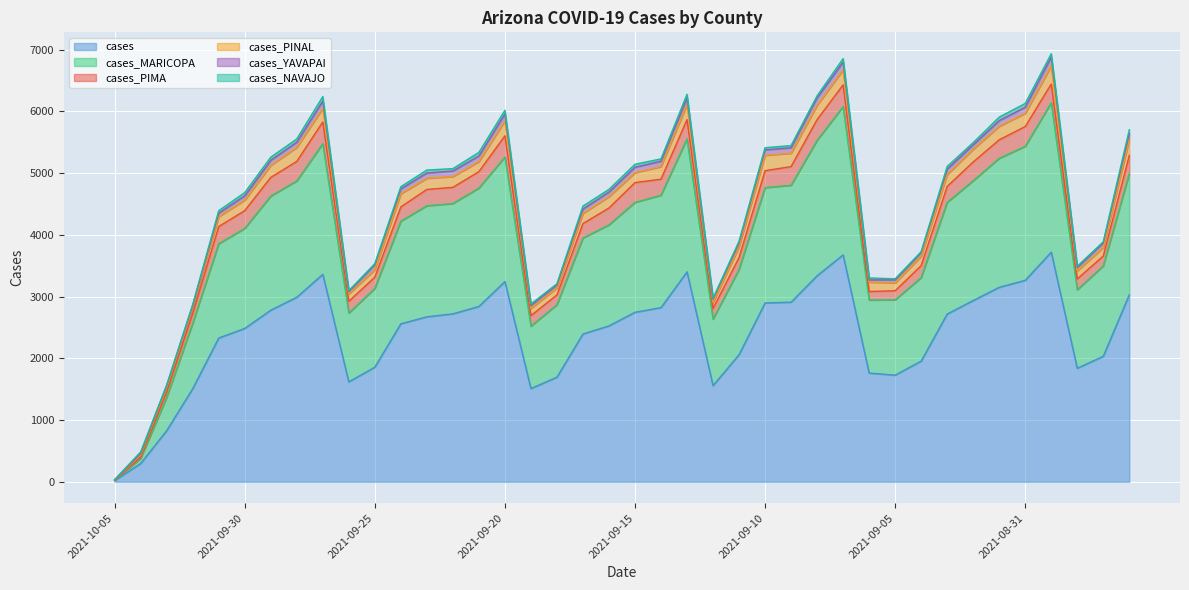

Reading left to right, extract all data points from this chart.

cases: 20	296	828	1508	2328	2484	2779	2989	3360	1618	1856	2559	2672	2720	2840	3243	1510	1694	2394	2525	2745	2821	3400	1557	2059	2897	2909	3337	3675	1761	1727	1955	2717	2936	3150	3263	3719	1838	2033	3029
cases_MARICOPA: 4	82	539	1059	1527	1620	1848	1884	2116	1115	1276	1662	1799	1787	1917	2017	1010	1174	1555	1636	1780	1821	2155	1078	1380	1868	1894	2193	2403	1184	1220	1352	1809	1940	2090	2171	2420	1272	1463	1963
cases_PIMA: 3	22	88	160	279	288	303	316	352	190	182	231	264	262	266	343	171	158	233	274	321	259	311	172	192	274	302	336	351	137	147	194	258	304	299	320	303	176	160	294
cases_PINAL: 3	35	73	100	160	170	195	227	220	120	119	213	182	175	163	242	116	115	165	183	160	205	244	96	174	249	217	232	241	152	127	152	192	205	218	214	295	130	138	256
cases_YAVAPAI: 1	23	30	28	58	70	81	84	118	38	84	79	85	90	91	112	49	47	70	75	89	87	107	54	64	89	89	120	129	36	49	60	88	73	93	99	143	55	75	98
cases_NAVAJO: 4	26	10	17	39	52	51	53	73	15	15	36	47	38	58	60	23	19	49	43	48	37	59	15	27	34	35	33	55	32	17	14	43	35	56	61	53	20	18	62